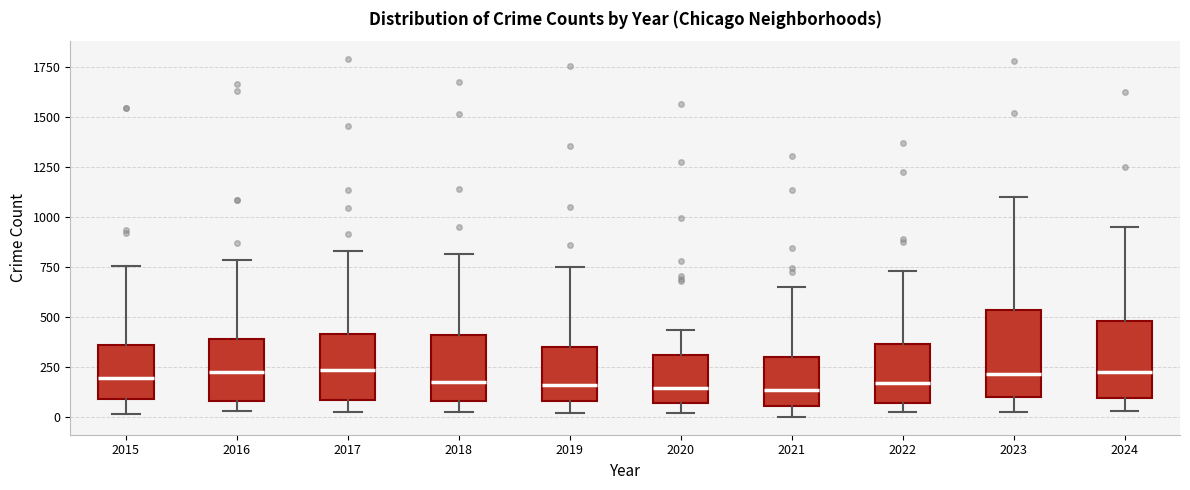

Where is the upper edge of the box at x = 2017 on the y-axis? The values are not printed on the chart, so give them approximately, as read against the axis.

400